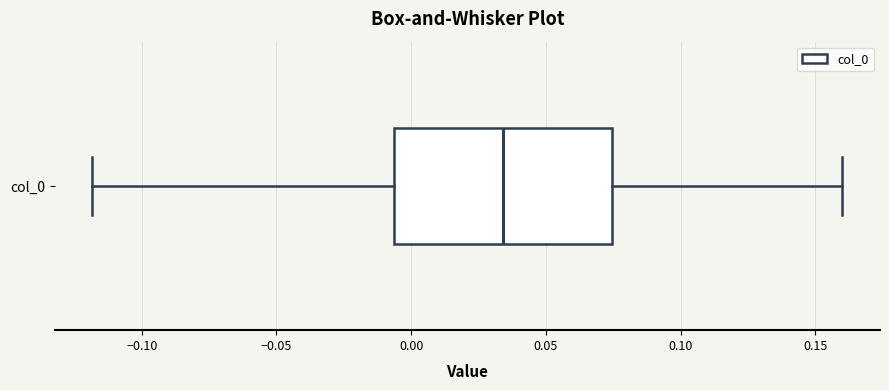

Where does the median line of the box for col_0 sit on the x-axis? The values are not printed on the chart, so give them approximately, as read against the axis.

0.035